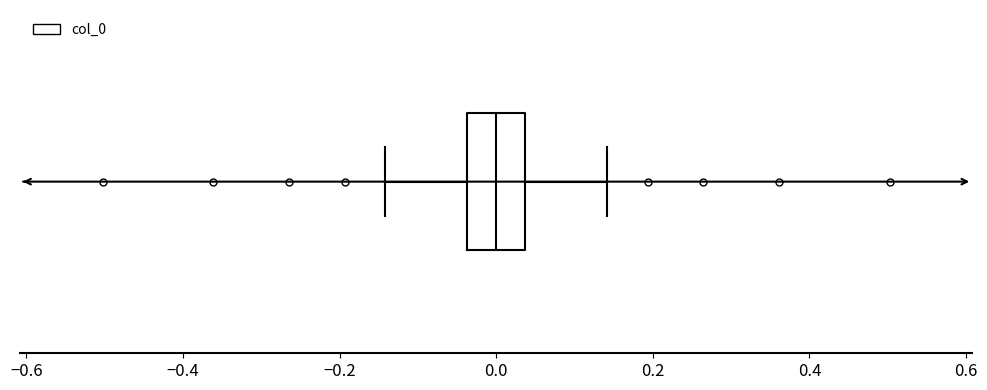

Read this box plot against the x-axis: the position of the median line, the range covered by the box, and the ends of both whiskers. The values are not printed on the chart, so give them approximately, as read against the axis.

median 0.00, box -0.04 to 0.04, whiskers -0.14 to 0.14